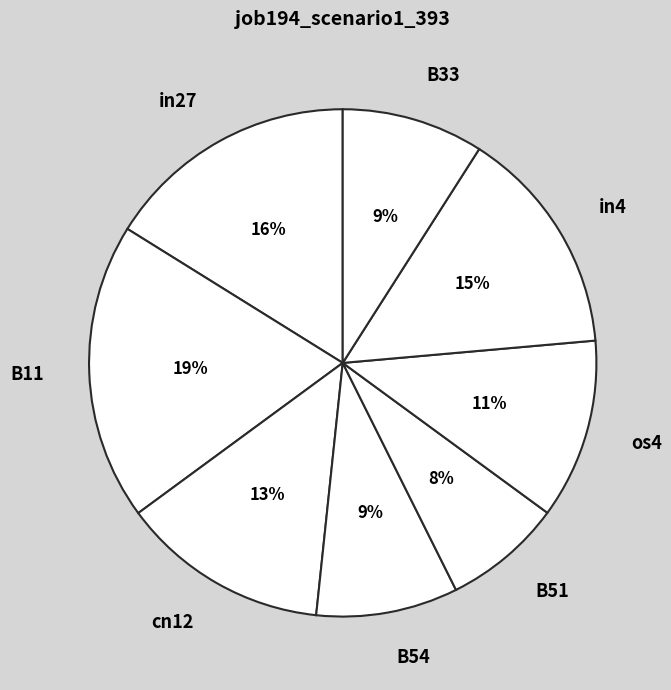

Is there any slice that represents more than half of the pie?

No